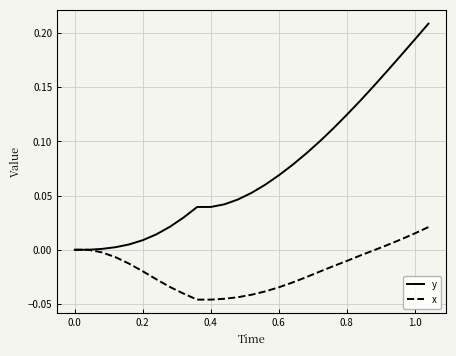

List the series in order of their peak value, lowest first.

x, y